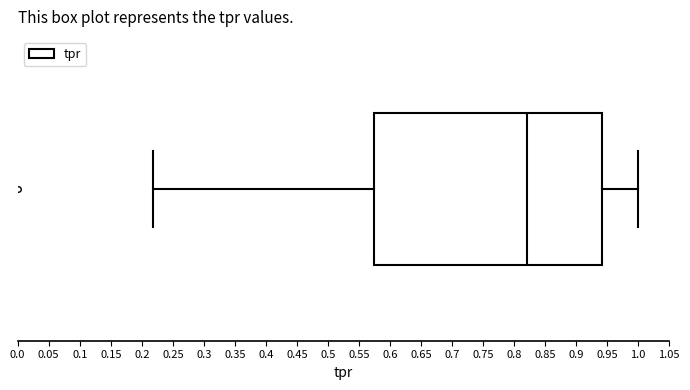

Transcribe this box plot: give where the median line is, the range the box spans, and where the two whiskers end, as read against the x-axis. The values are not printed on the chart, so give them approximately, as read against the axis.

median 0.820, box 0.575 to 0.940, whiskers 0.220 to 1.000